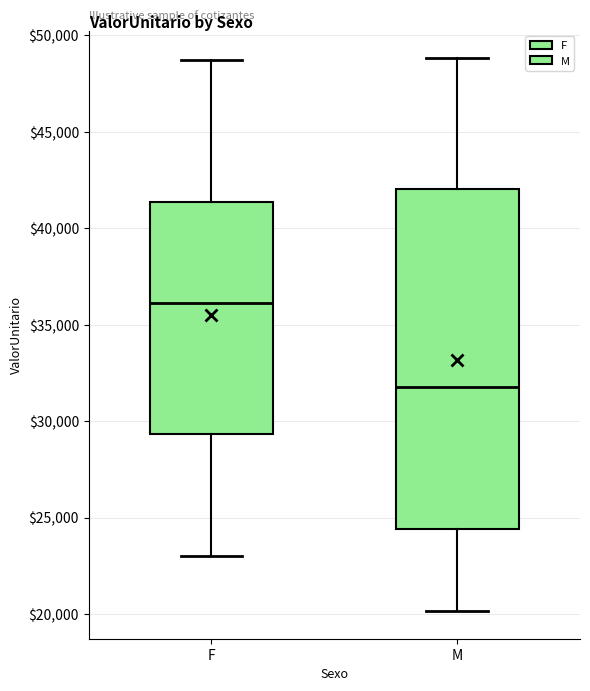

Which box has the highest median line?

F